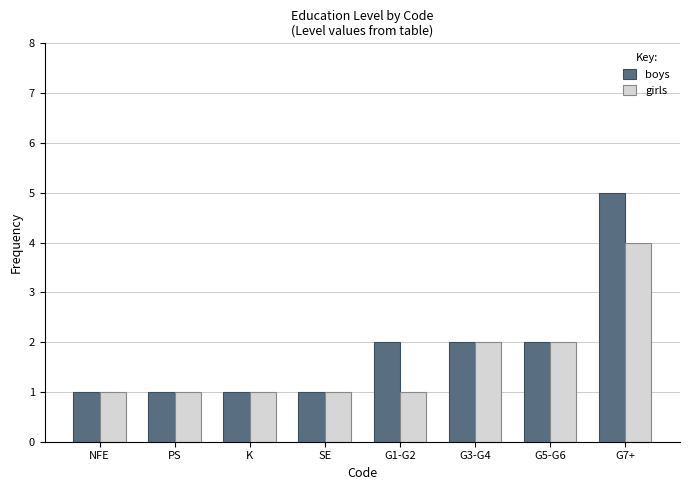

Count the boys values in the range 1 to 2.

7